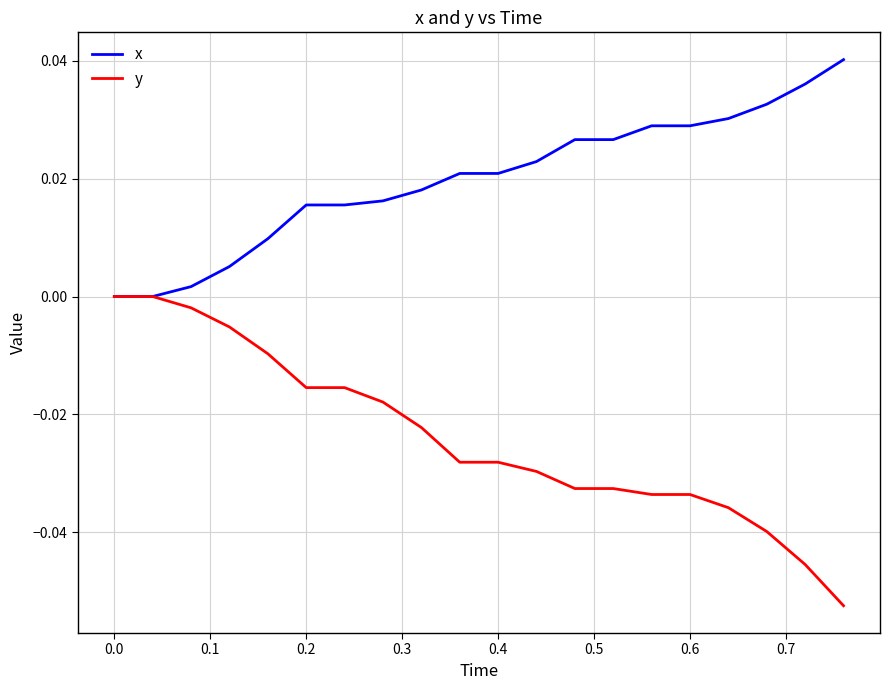

Which series has the widest spread of values?

y